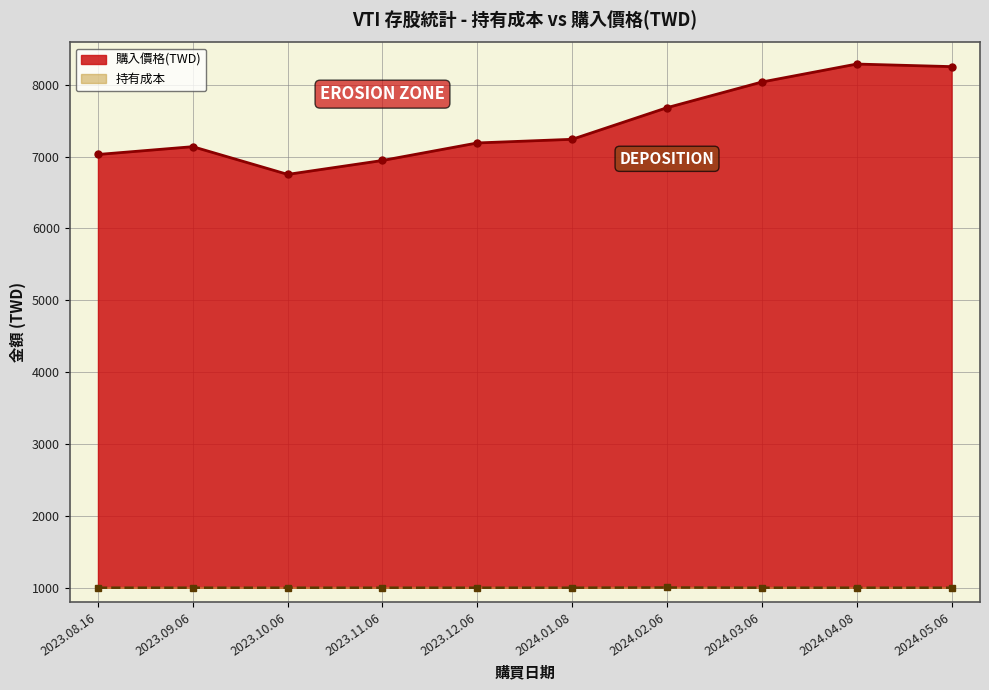

How many lines are shown in the chart?

2